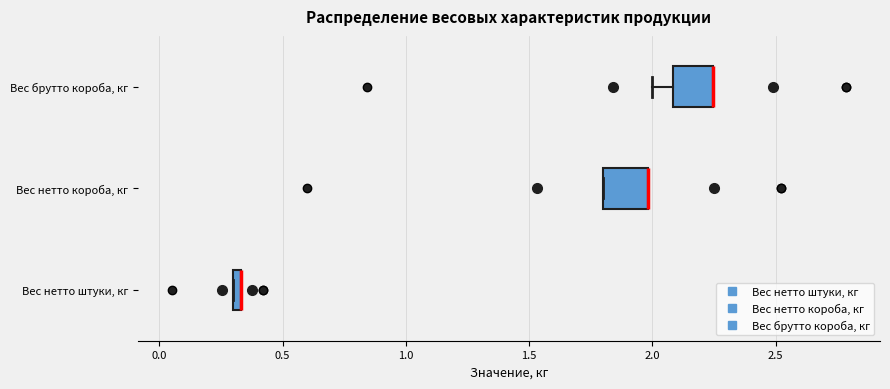

Where does the left whisker of the box for Вес брутто короба, кг end on the x-axis? The values are not printed on the chart, so give them approximately, as read against the axis.

2.00